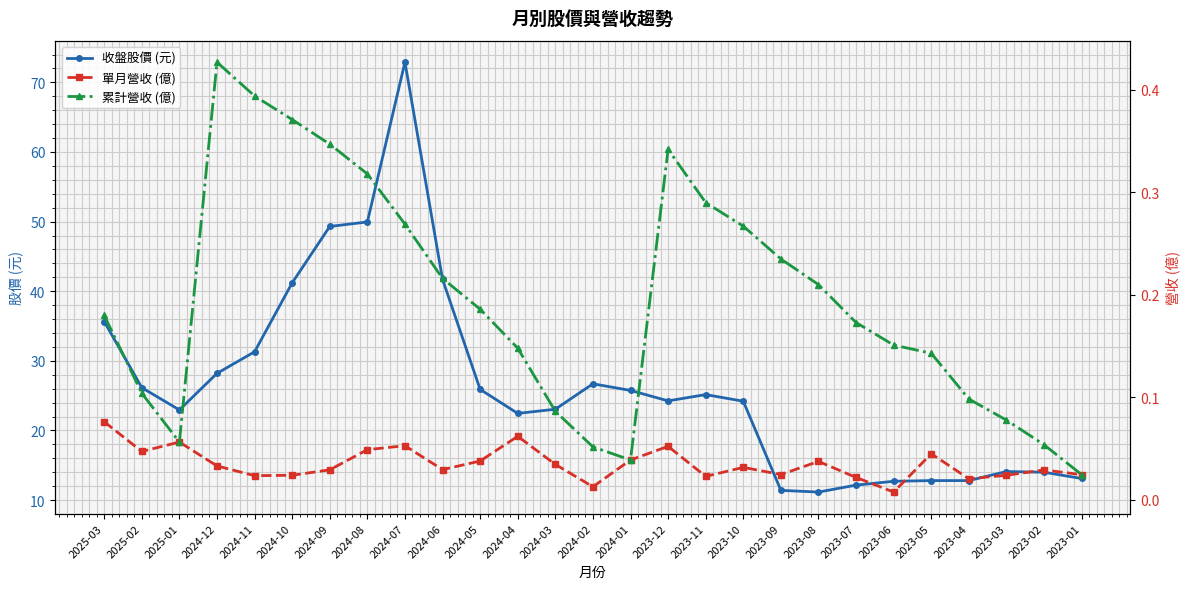

Reading left to right, list all the values displayed in this chart.

收盤股價 (元): 2025-03=35.6	2025-02=26.1	2025-01=22.9	2024-12=28.2	2024-11=31.3	2024-10=41.2	2024-09=49.3	2024-08=50.0	2024-07=72.9	2024-06=41.7	2024-05=25.9	2024-04=22.4	2024-03=23.1	2024-02=26.7	2024-01=25.8	2023-12=24.2	2023-11=25.1	2023-10=24.2	2023-09=11.4	2023-08=11.2	2023-07=12.2	2023-06=12.7	2023-05=12.8	2023-04=12.8	2023-03=14.1	2023-02=14.0	2023-01=13.1
單月營收 (億): 2025-03=0.1	2025-02=0.0	2025-01=0.1	2024-12=0.0	2024-11=0.0	2024-10=0.0	2024-09=0.0	2024-08=0.0	2024-07=0.1	2024-06=0.0	2024-05=0.0	2024-04=0.1	2024-03=0.0	2024-02=0.0	2024-01=0.0	2023-12=0.1	2023-11=0.0	2023-10=0.0	2023-09=0.0	2023-08=0.0	2023-07=0.0	2023-06=0.0	2023-05=0.0	2023-04=0.0	2023-03=0.0	2023-02=0.0	2023-01=0.0
累計營收 (億): 2025-03=0.2	2025-02=0.1	2025-01=0.1	2024-12=0.4	2024-11=0.4	2024-10=0.4	2024-09=0.3	2024-08=0.3	2024-07=0.3	2024-06=0.2	2024-05=0.2	2024-04=0.1	2024-03=0.1	2024-02=0.1	2024-01=0.0	2023-12=0.3	2023-11=0.3	2023-10=0.3	2023-09=0.2	2023-08=0.2	2023-07=0.2	2023-06=0.2	2023-05=0.1	2023-04=0.1	2023-03=0.1	2023-02=0.1	2023-01=0.0